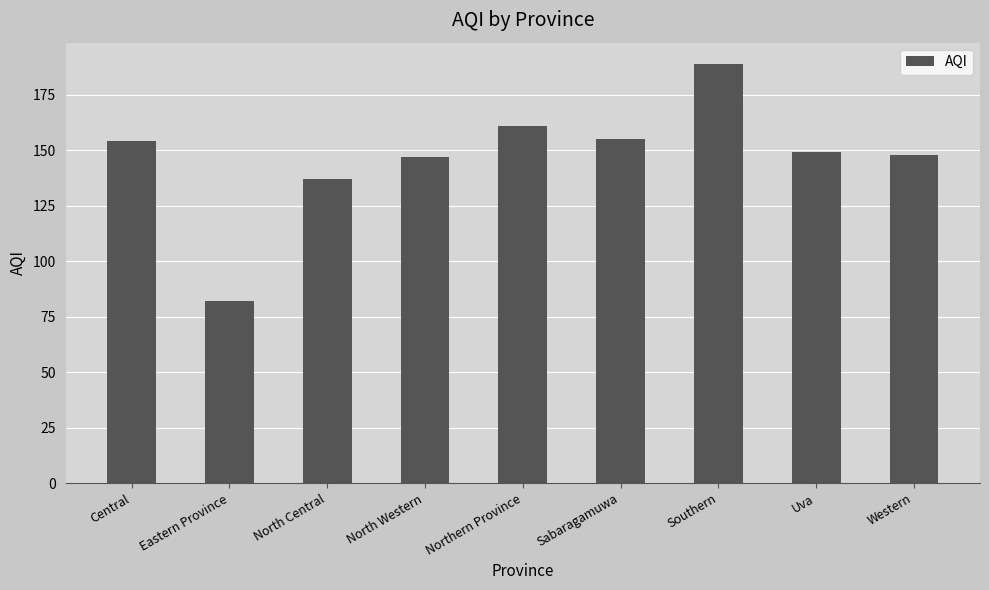

At which label does the data first exceed 149?

Central